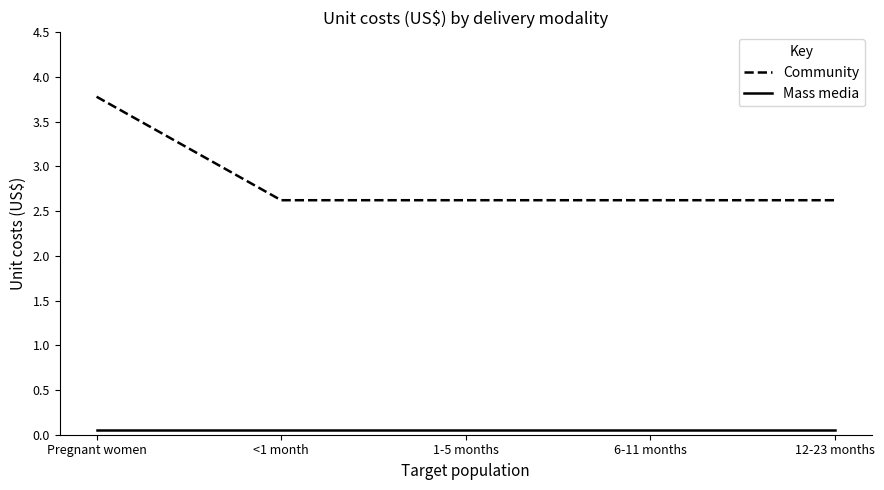

What is the greatest value displayed?

3.8